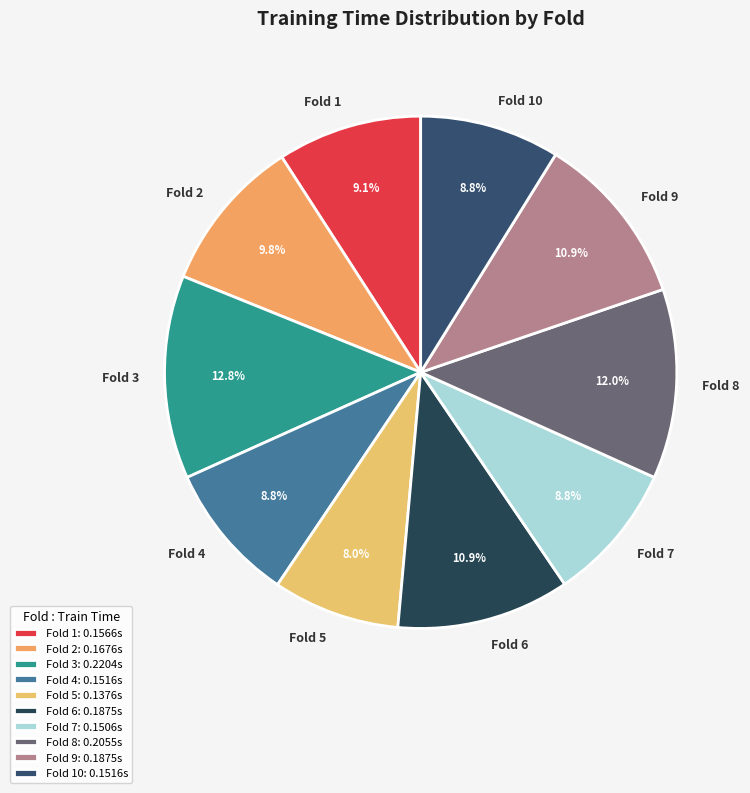

To the nearest percent, what is the average slice percentage?

10%